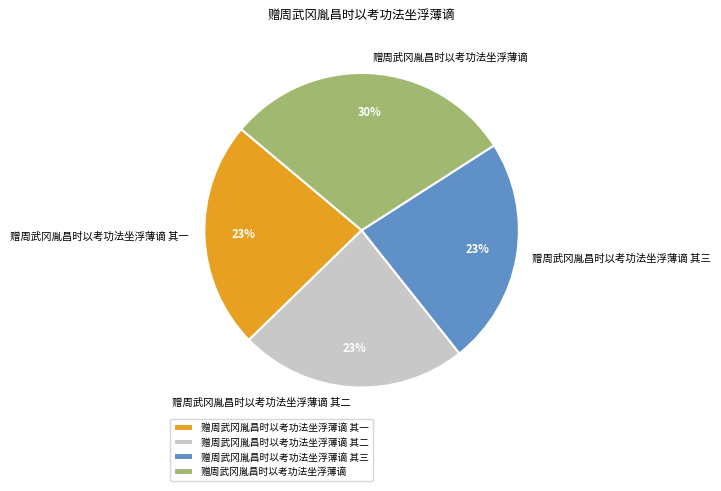

Is it true that 赠周武冈胤昌时以考功法坐浮薄谪 其一 is 29% of the pie?

False